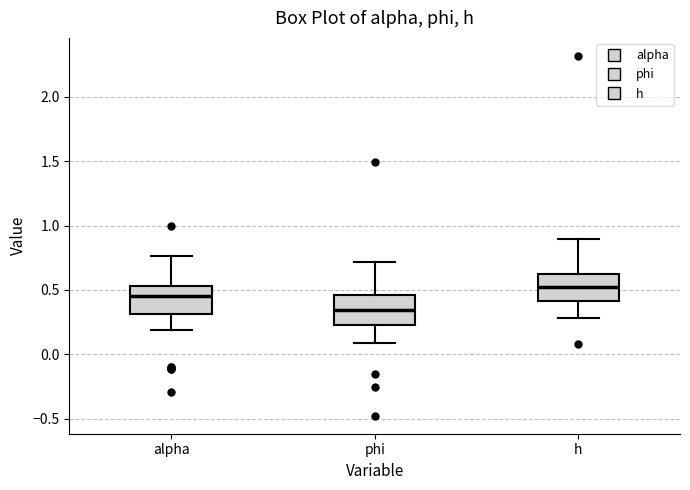

Where does the median line of the box for phi sit on the y-axis? The values are not printed on the chart, so give them approximately, as read against the axis.

0.35